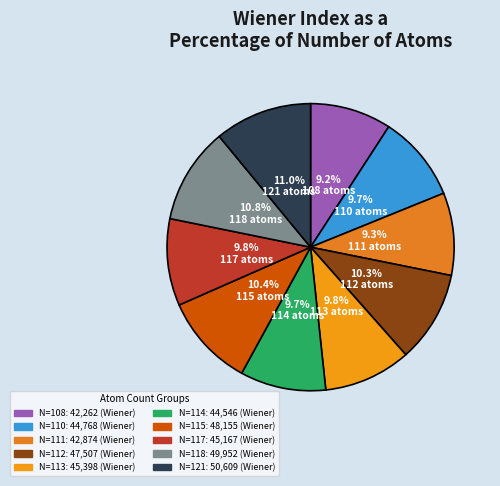

Count the number of slices in the pie.

10